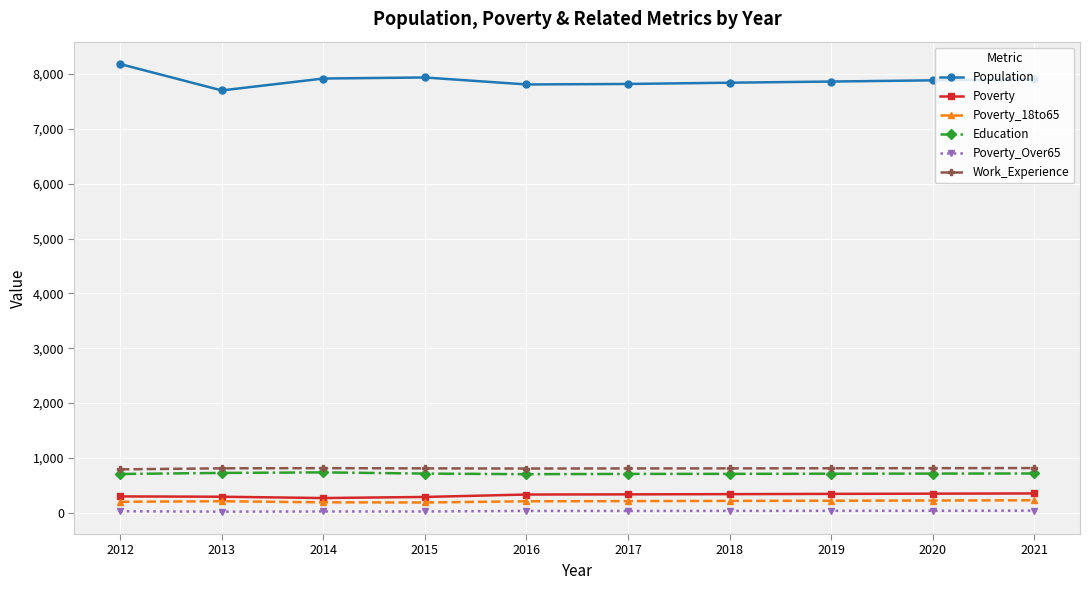

The value of Education at 2021 is 717. True or false?

True